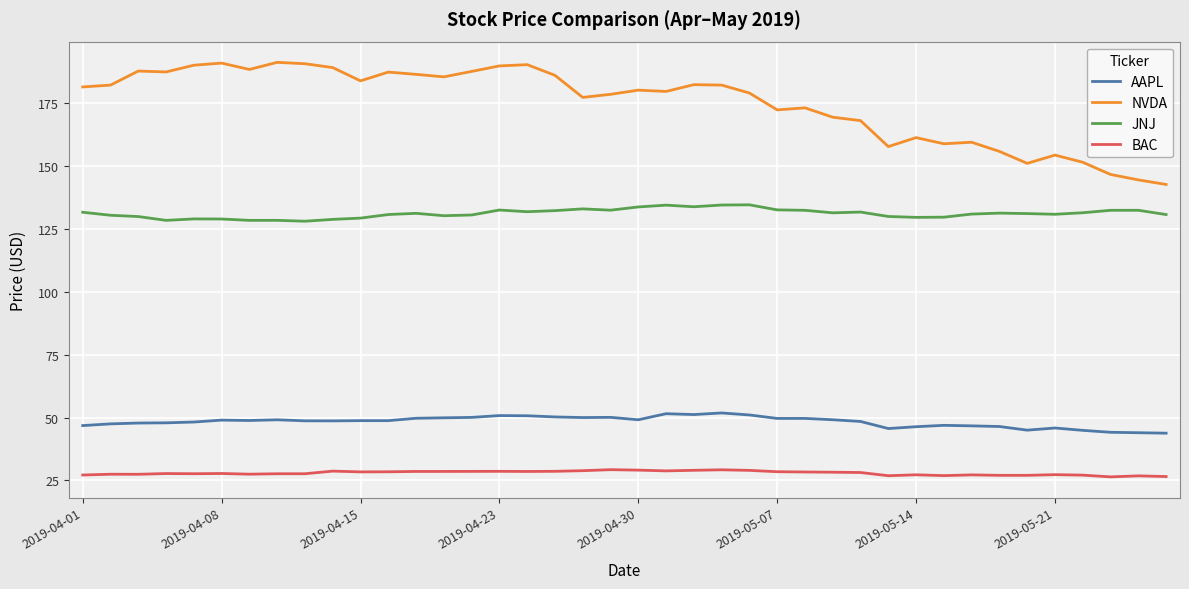

Which series has the widest spread of values?

NVDA